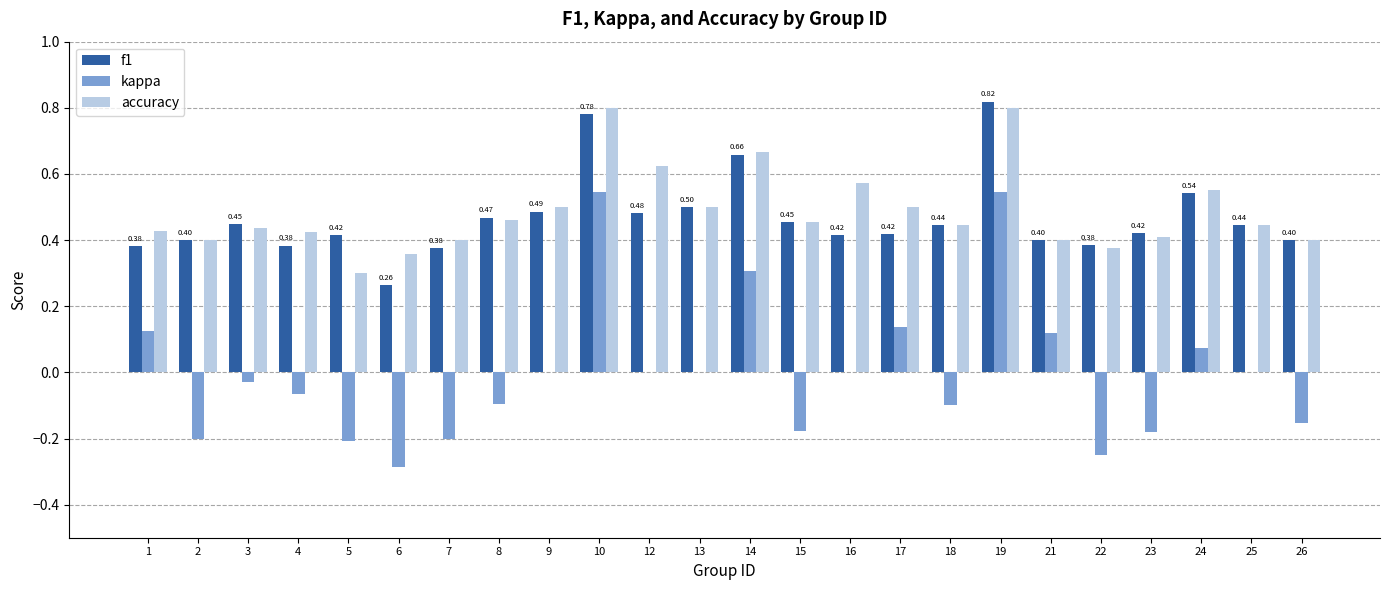

What is the total value across all series at 1?

0.9